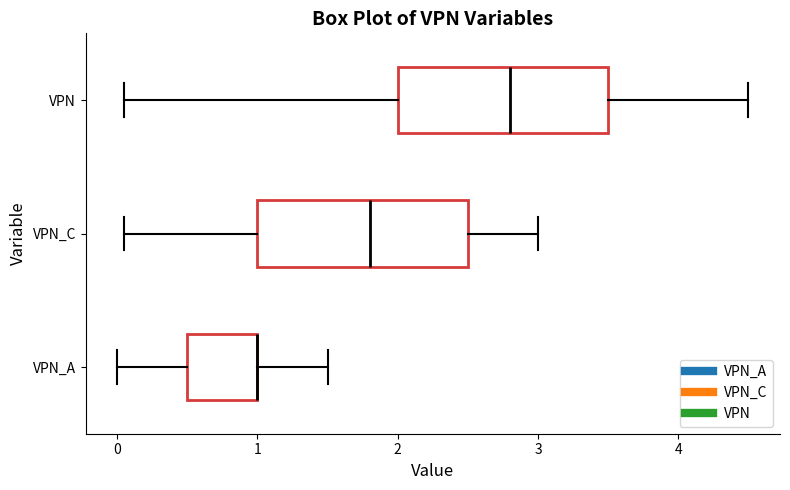

Reading bottom to top, read every box against the x-axis: the position of its median line, the range the box covers, and the ends of its whiskers. The values are not printed on the chart, so give them approximately, as read against the axis.

VPN_A: median 1.0 (drawn on the box's right edge), box 0.5 to 1.0, whiskers 0.0 to 1.5
VPN_C: median 1.8, box 1.0 to 2.5, whiskers 0.1 to 3.0
VPN: median 2.8, box 2.0 to 3.5, whiskers 0.1 to 4.5